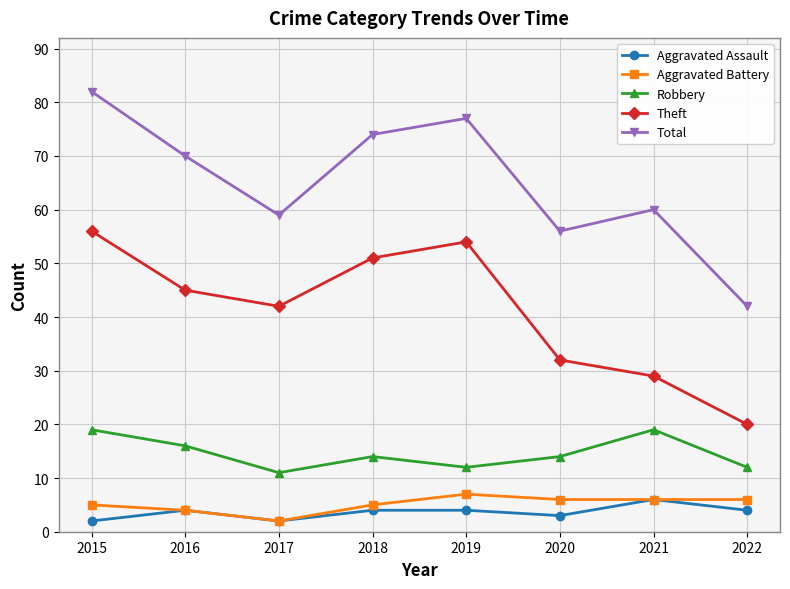

True or false: Theft and Aggravated Assault cross at least once.

False